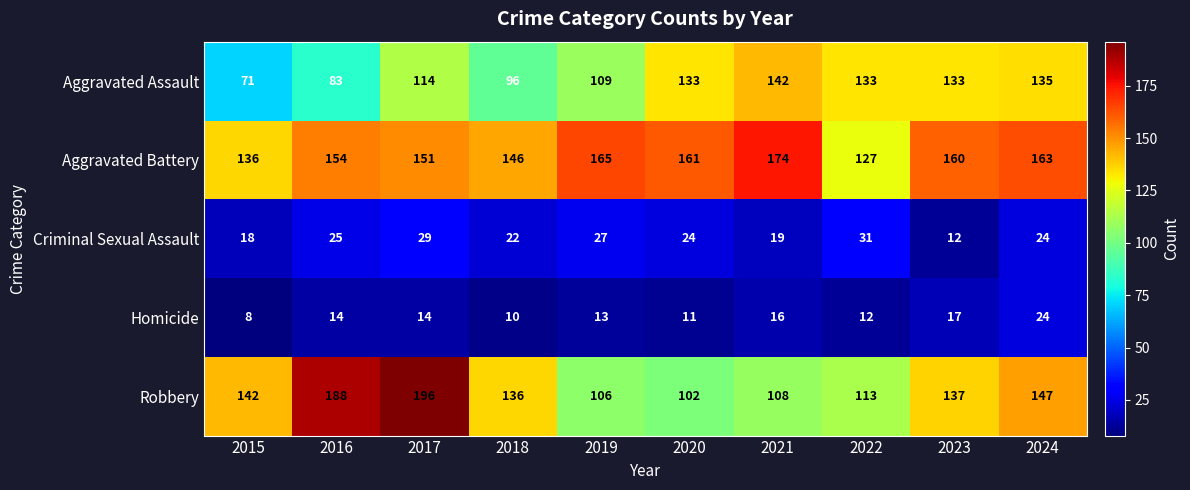

Where is Aggravated Assault nearest to the value 106?

2019